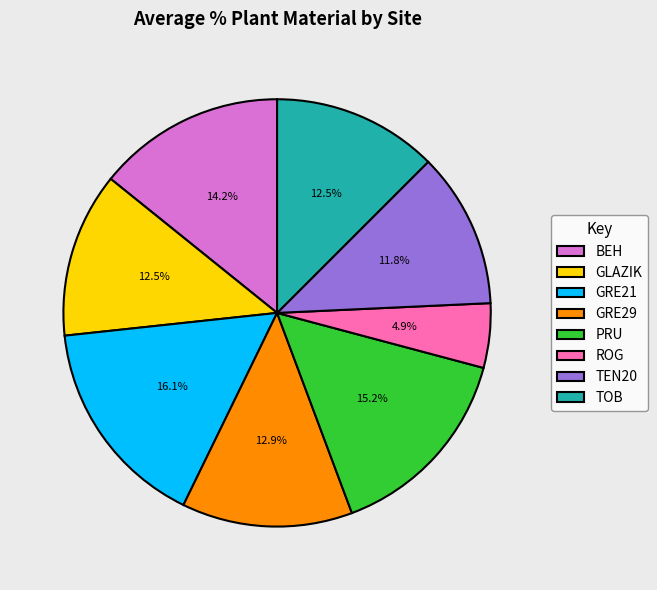

Count the number of slices in the pie.

8